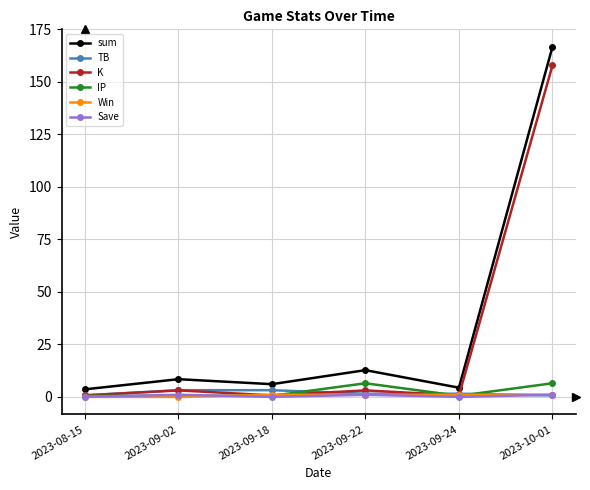

At how many categories does at least one series exceed 86?

1